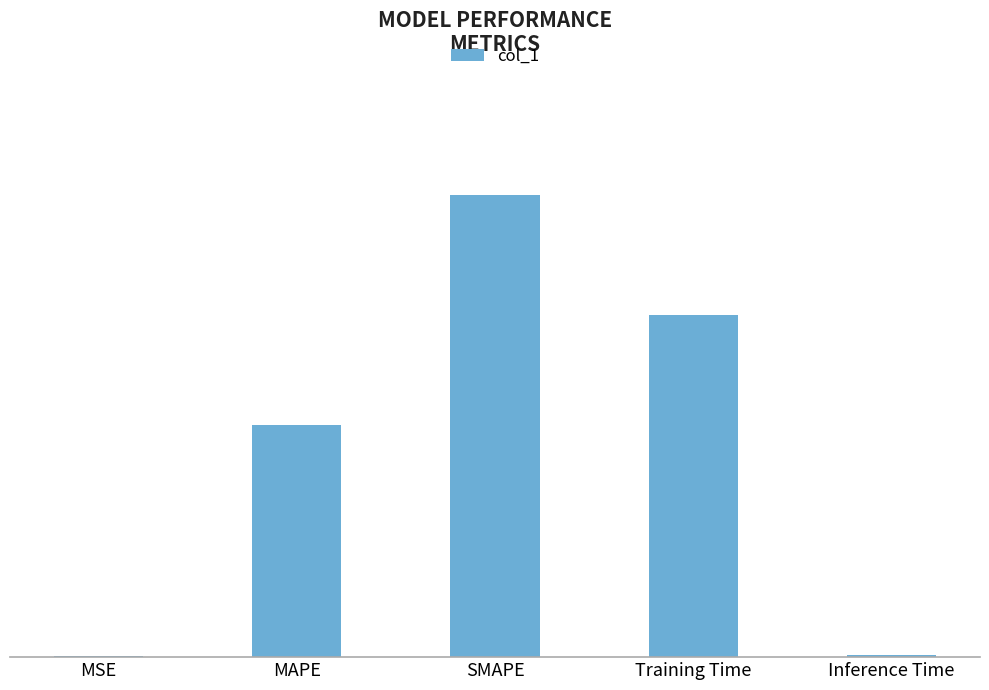

Are the bars horizontal?

No